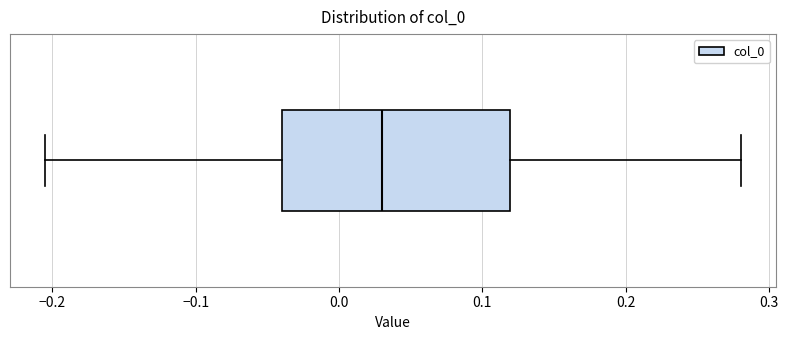

Read this box plot against the x-axis: the position of the median line, the range covered by the box, and the ends of both whiskers. The values are not printed on the chart, so give them approximately, as read against the axis.

median 0.03, box -0.04 to 0.12, whiskers -0.21 to 0.28